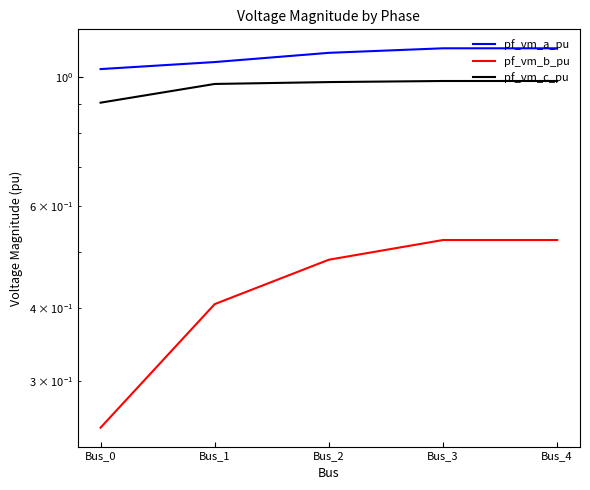

Which series changed the most between Bus_1 and Bus_2?

pf_vm_b_pu